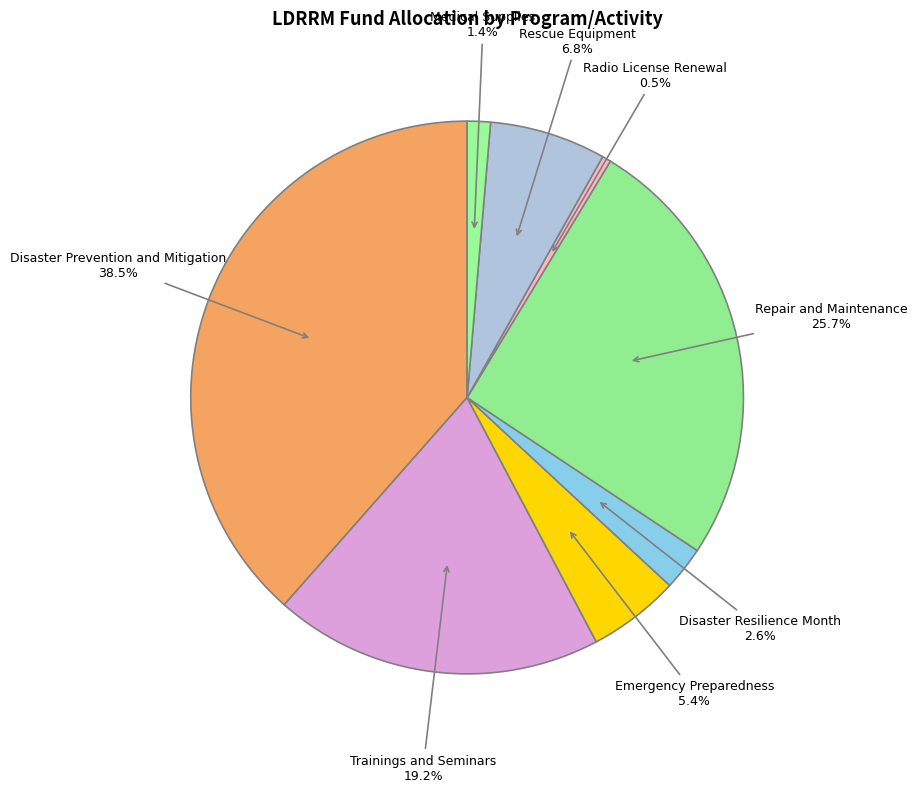

Which category has the smallest portion of the pie?

Radio License Renewal